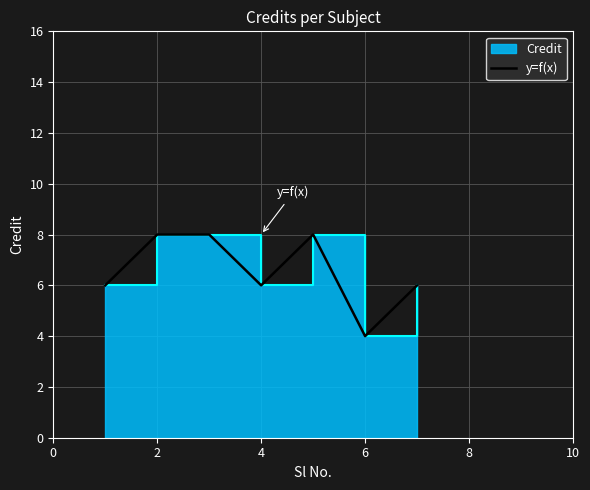

How many interior local valleys (lower than both neighbors) does the data have?

2